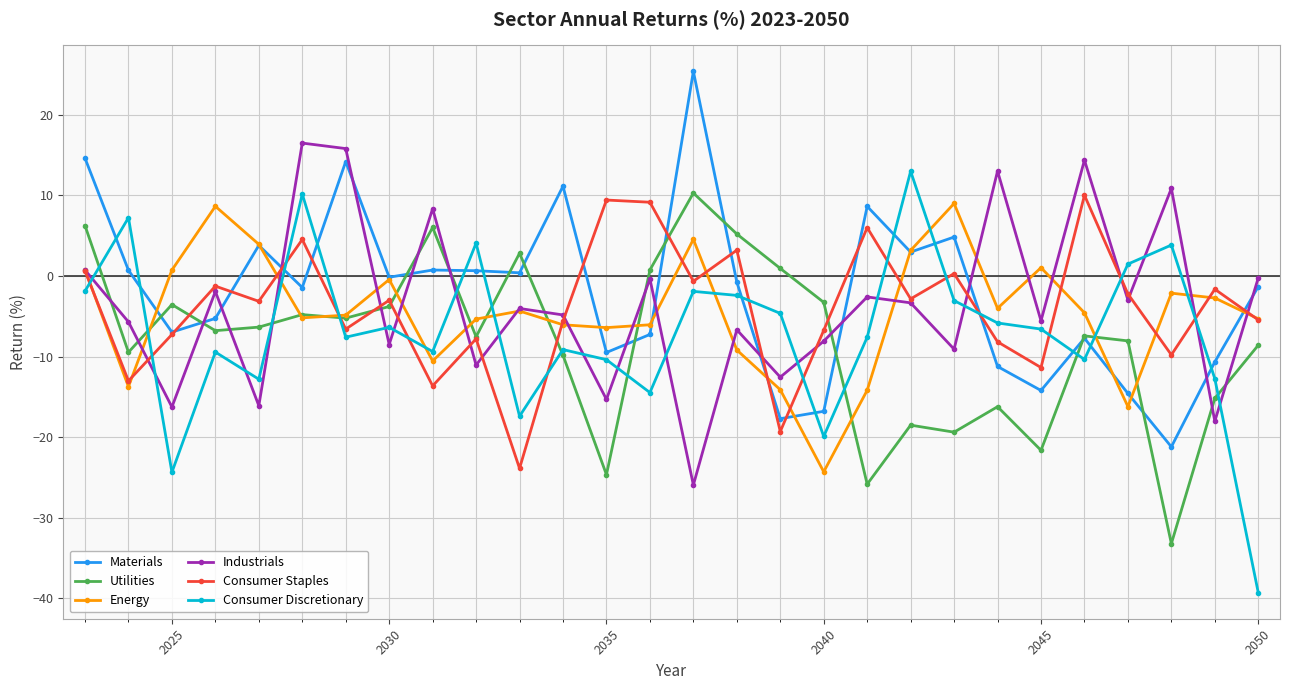

What is the maximum value for Consumer Discretionary?

13.0